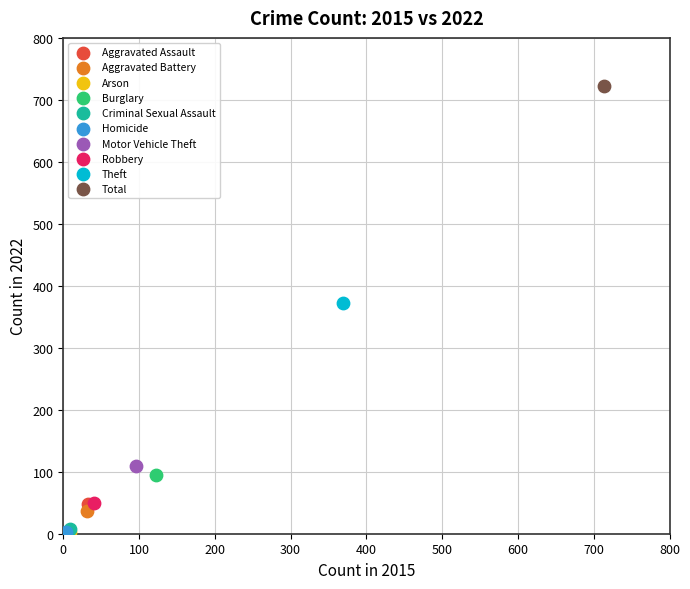

What are all the series names shown in the legend?

Aggravated Assault, Aggravated Battery, Arson, Burglary, Criminal Sexual Assault, Homicide, Motor Vehicle Theft, Robbery, Theft, Total